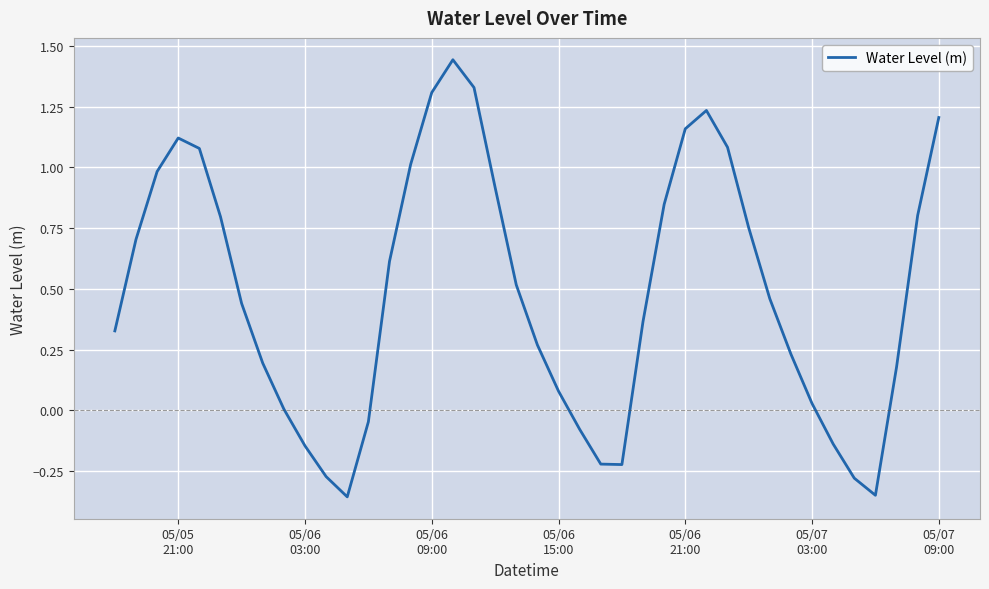

What is the difference between the maximum and minimum values?

1.8